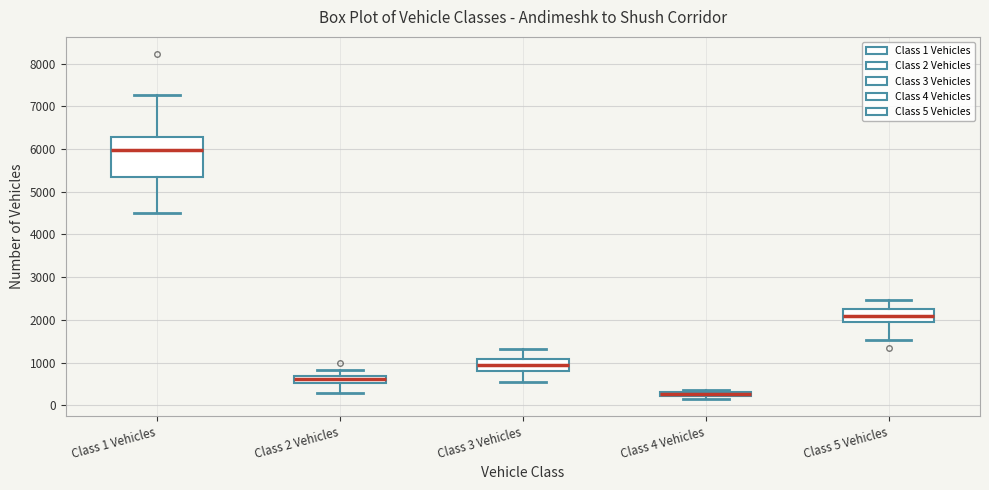

Which box's median line is the highest?

Class 1 Vehicles